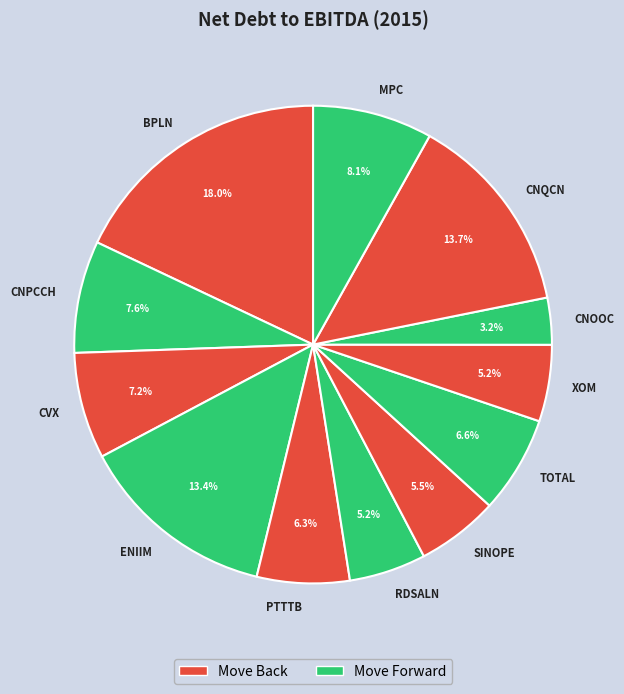

To the nearest percent, what is the difference between the TOTAL and ENIIM slice percentages?

7%